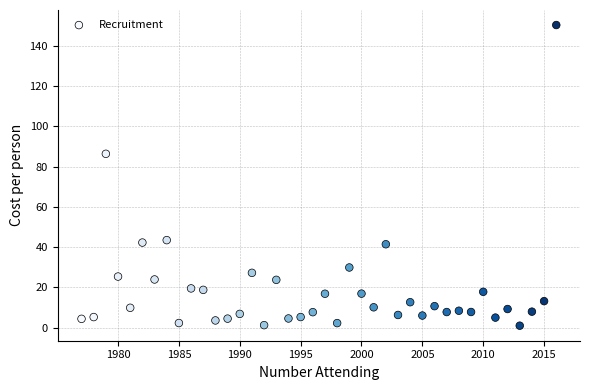

What is the range of X values (max minus min)?

39.0